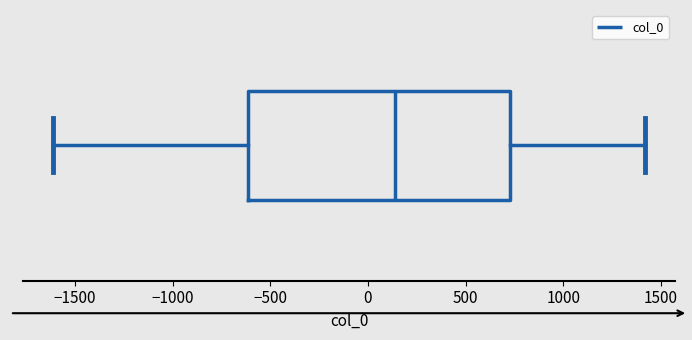

Read this box plot against the x-axis: the position of the median line, the range covered by the box, and the ends of both whiskers. The values are not printed on the chart, so give them approximately, as read against the axis.

median 150, box -600 to 750, whiskers -1600 to 1400